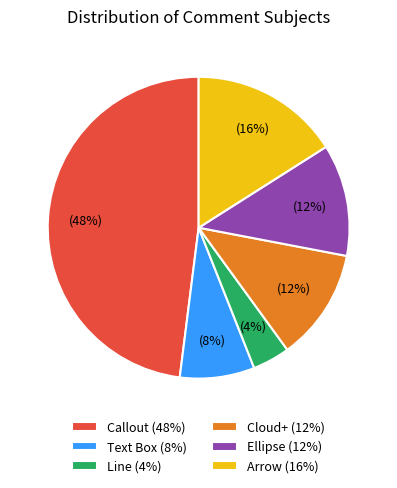

Which category has the biggest portion of the pie?

Callout